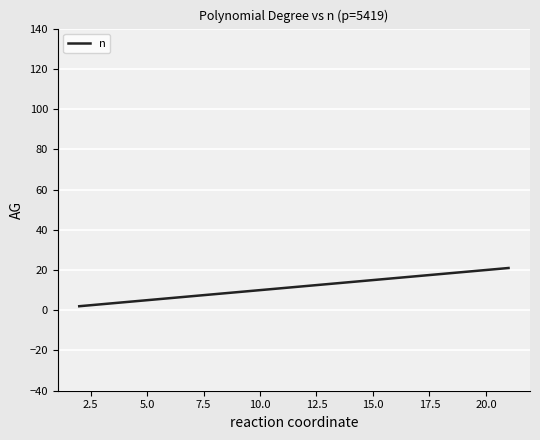

What is the maximum value shown in the chart?

21